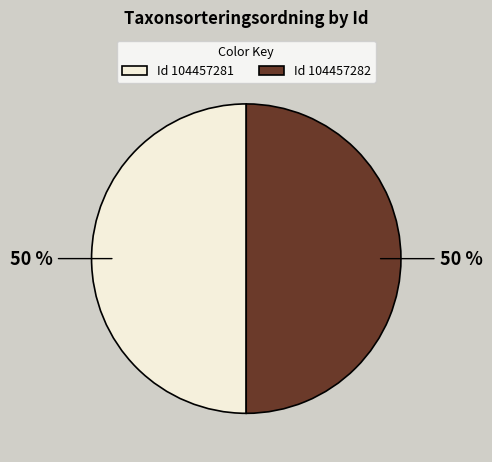

Is it true that Id 104457282 is 60% of the pie?

False